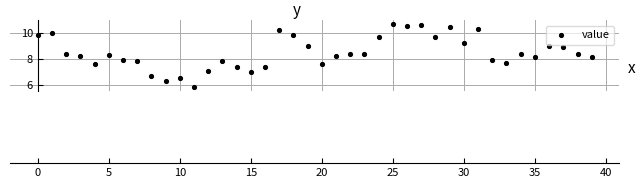

What is the range of Y values (max minus min)?

4.9